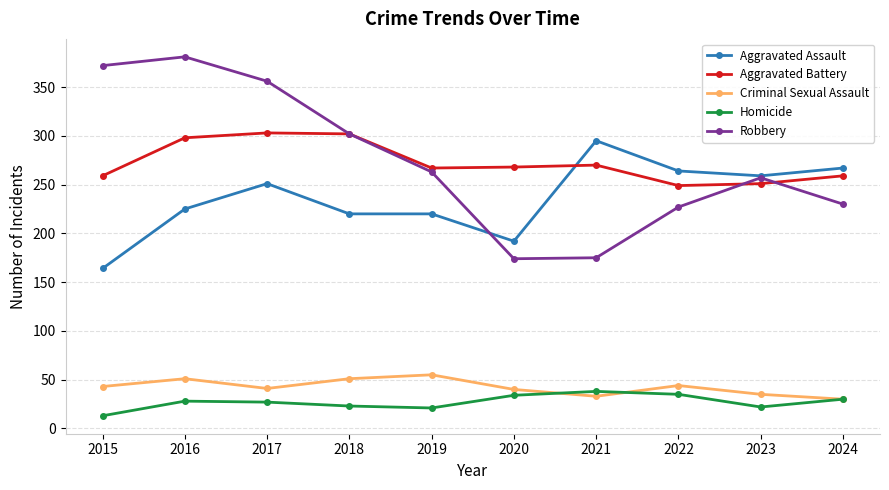

At how many categories does at least one series exceed 111?

10